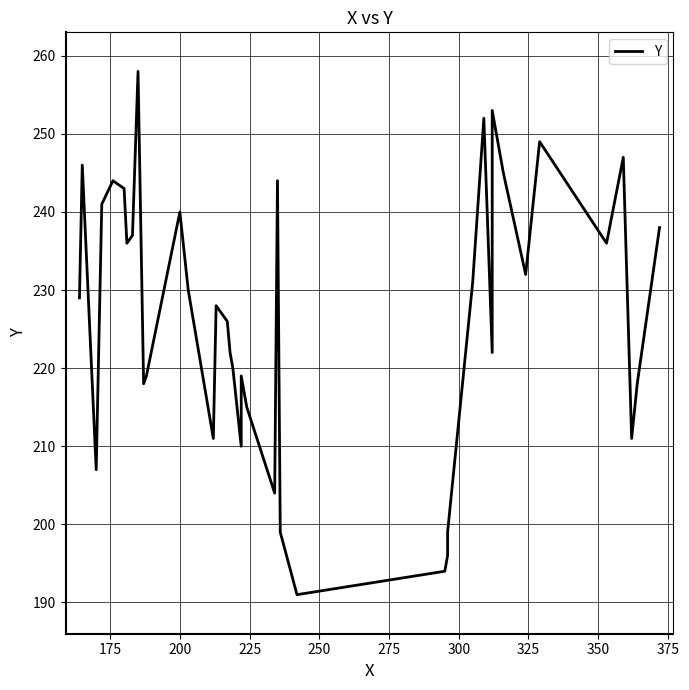

What is the maximum value shown in the chart?

258